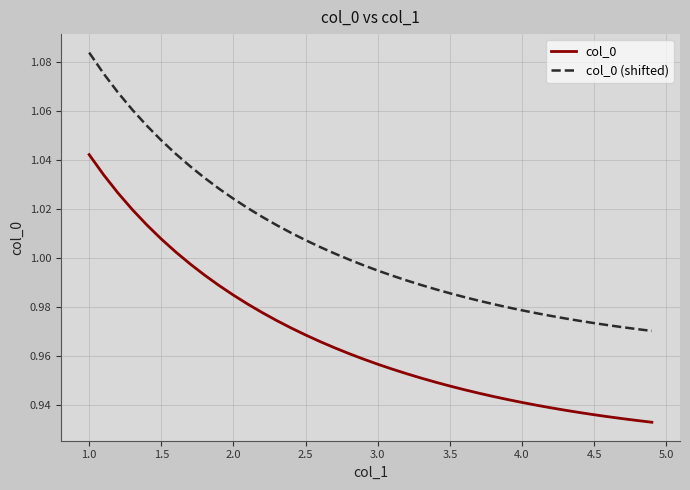

List the series in order of their overall mean, lowest first.

col_0, col_0 (shifted)